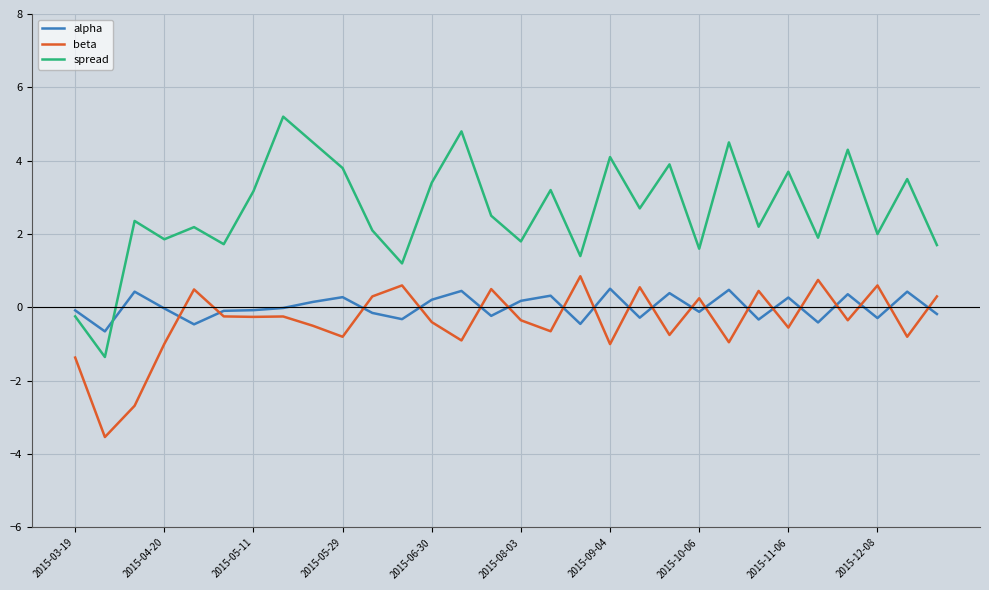

How many positive values does the spread series have?

28